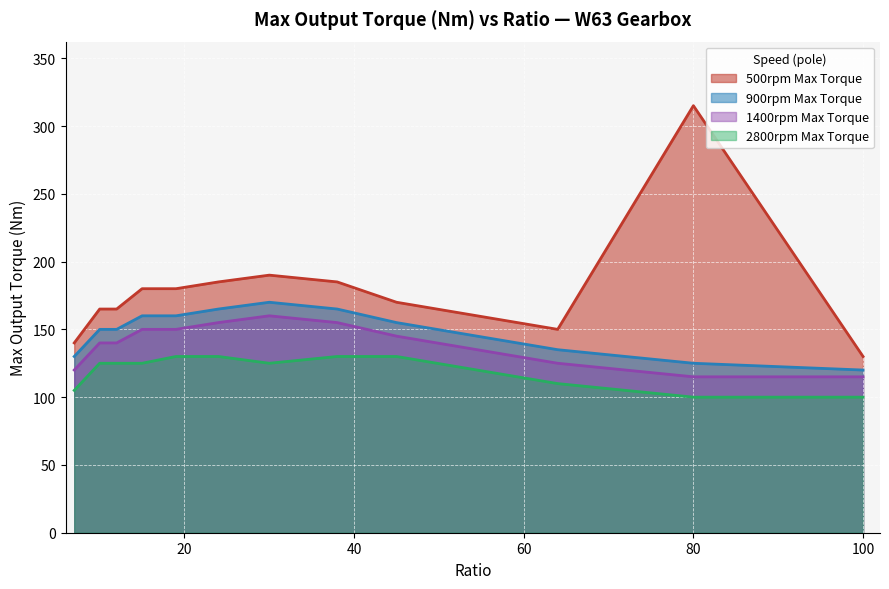

At which label does 1400rpm Max Torque first exceed 145?

15